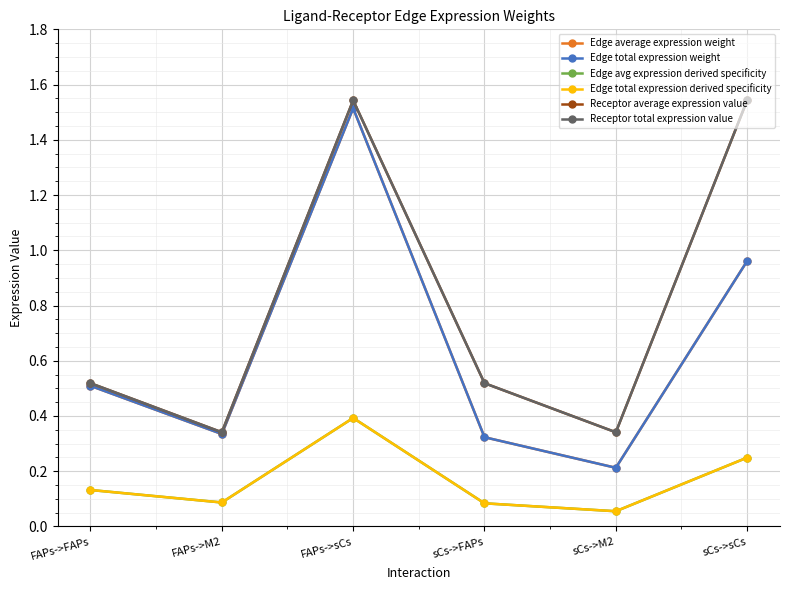

Is this an area chart (filled region under the line)?

No